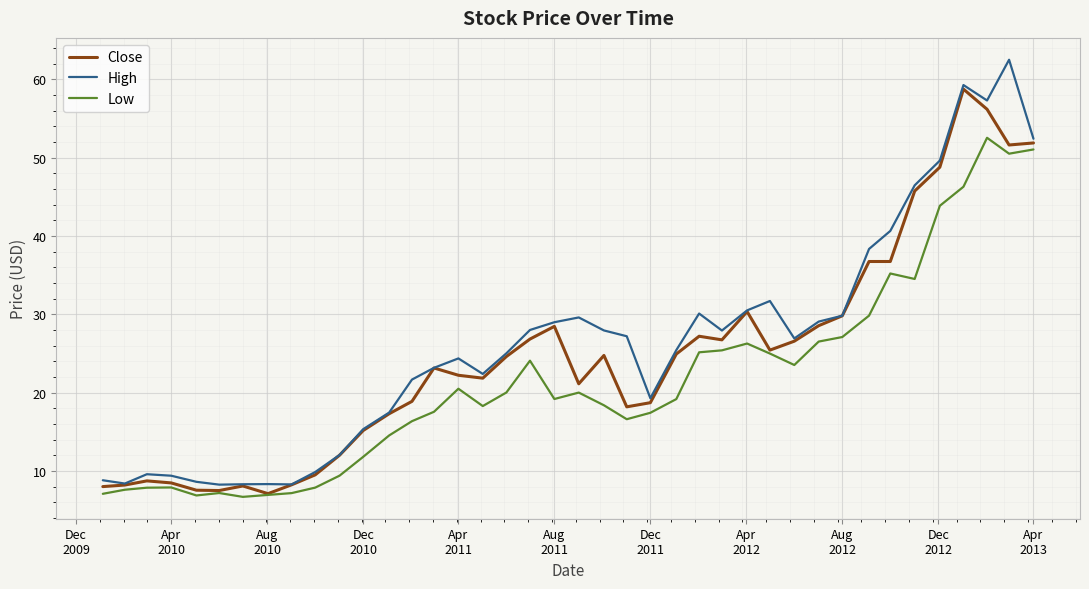

What is the average value of the Low series?

21.5